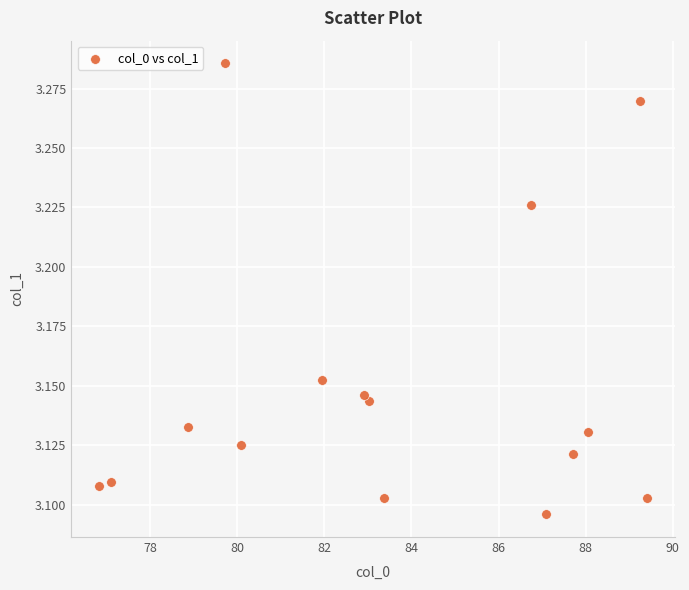

What is the range of X values (max minus min)?

12.6